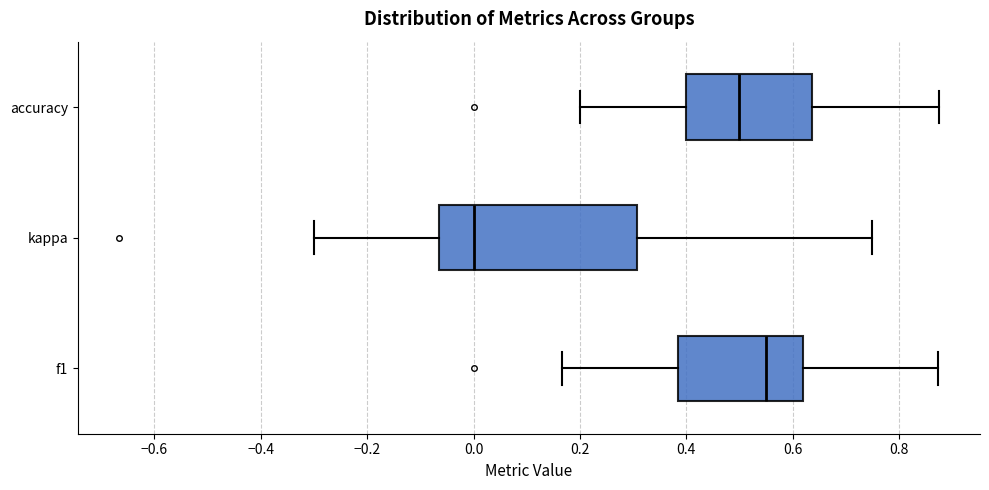

Reading bottom to top, transcribe this box plot: for each box, give where its median line is, the range the box spans, and where its two whiskers end, as read against the x-axis. The values are not printed on the chart, so give them approximately, as read against the axis.

f1: median 0.54, box 0.38 to 0.62, whiskers 0.16 to 0.88
kappa: median 0.00, box -0.06 to 0.30, whiskers -0.30 to 0.76
accuracy: median 0.50, box 0.40 to 0.64, whiskers 0.20 to 0.88